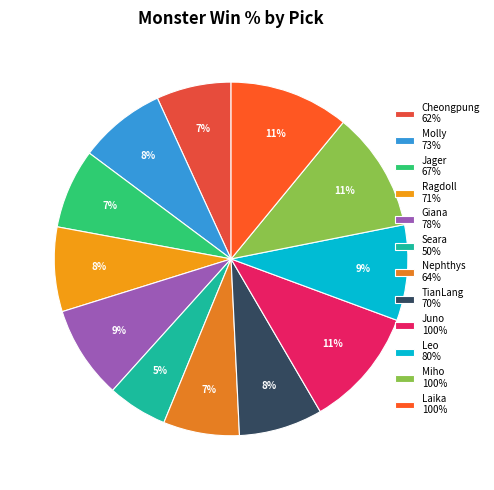

Does Nephthys represent more than half of the total?

No